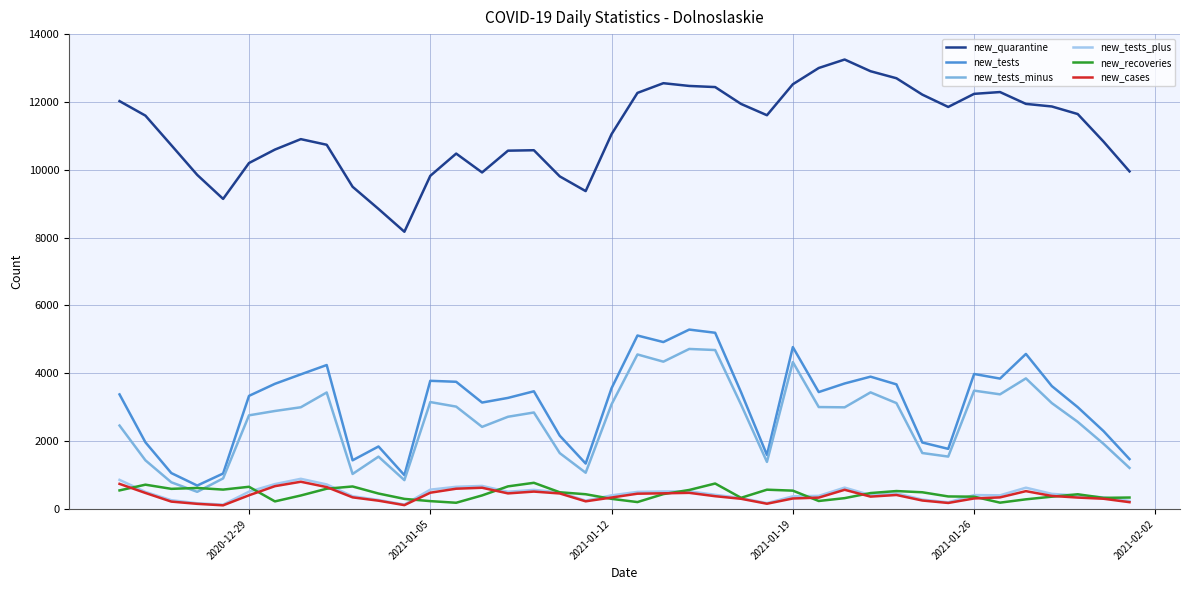

Which series has the largest total across all categories?

new_quarantine